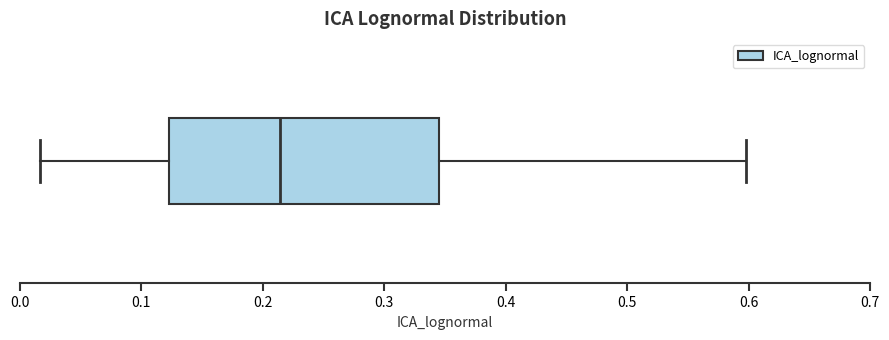

Transcribe this box plot: give where the median line is, the range the box spans, and where the two whiskers end, as read against the x-axis. The values are not printed on the chart, so give them approximately, as read against the axis.

median 0.21, box 0.12 to 0.34, whiskers 0.02 to 0.60